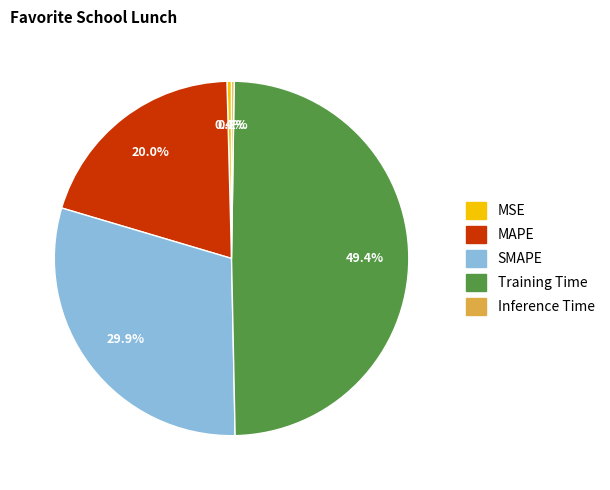

Combined, do MAPE and Training Time account for over 50%?

Yes